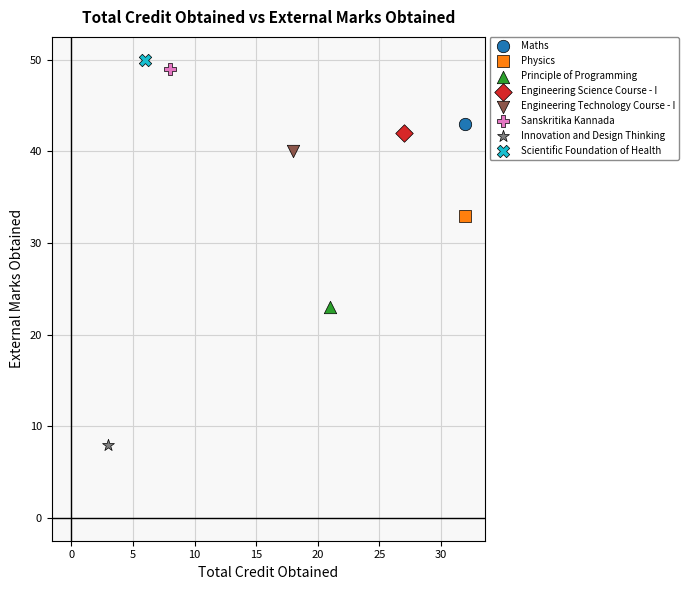

Which series reaches the maximum Y coordinate?

Scientific Foundation of Health